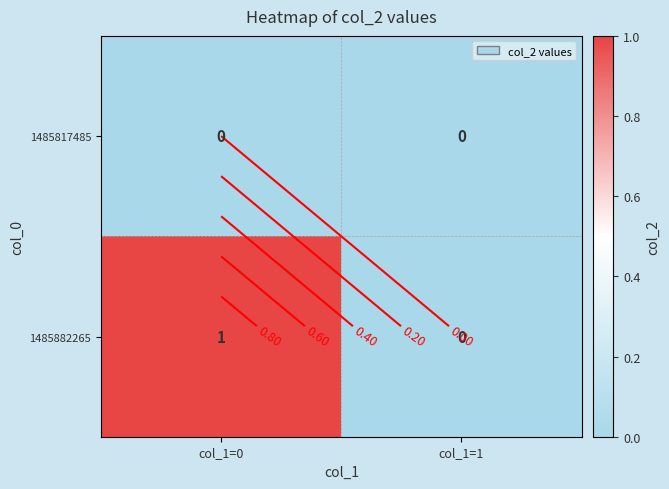

Is it true that 1485817485 equals 0 at col_1=0?

True